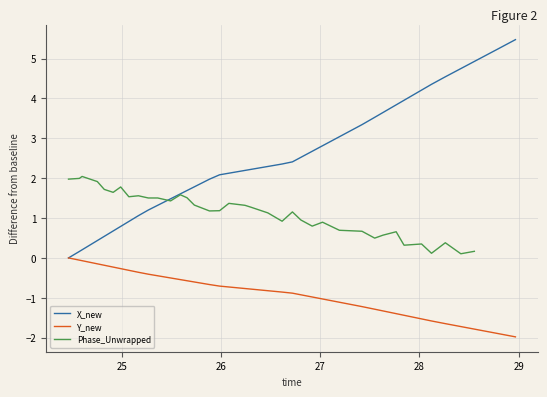

What is the minimum value for Y_new?

-2.0